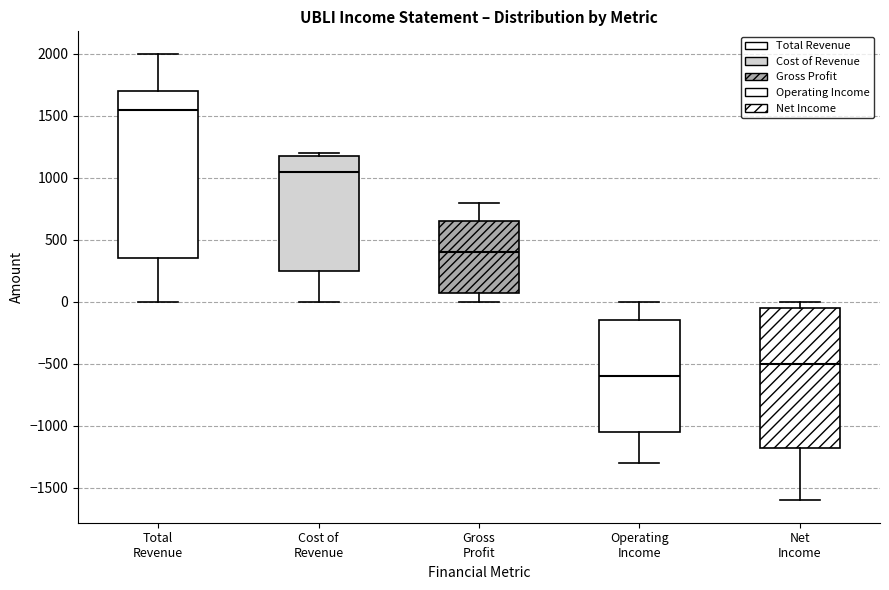

Which box is the tallest, from its lower edge to its upper edge?

Total Revenue